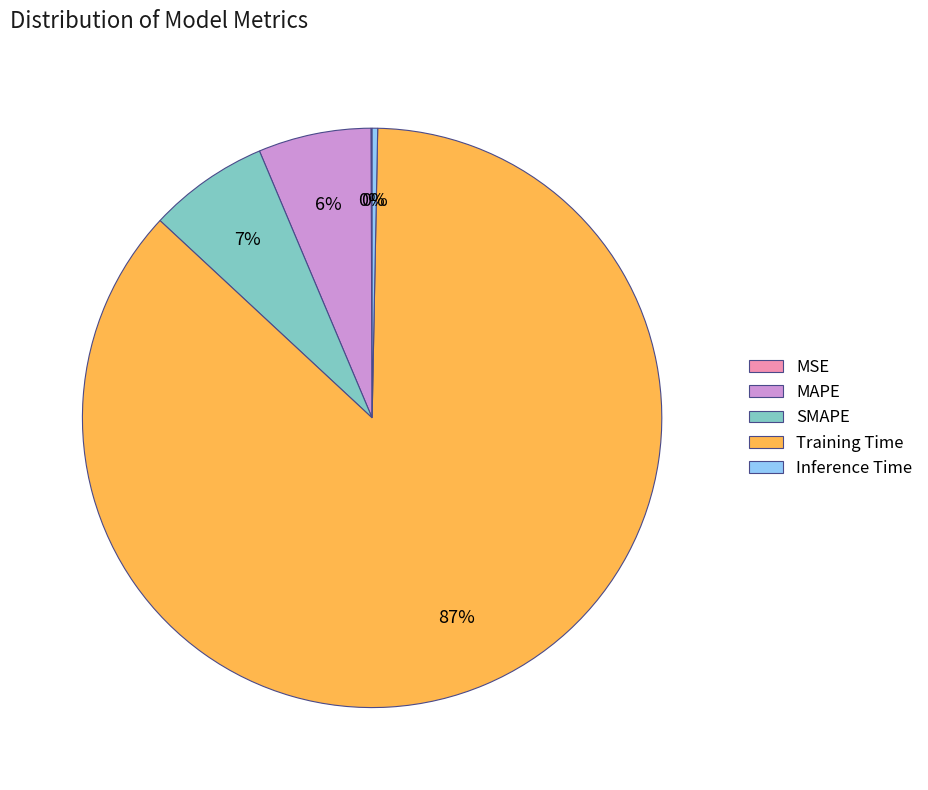

Combined, do SMAPE and MAPE account for over 50%?

No